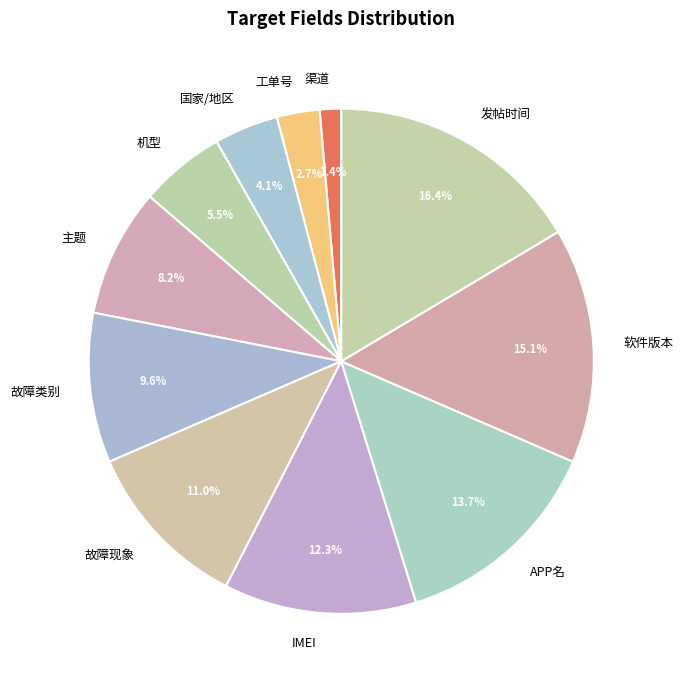

Which category has the biggest portion of the pie?

发帖时间